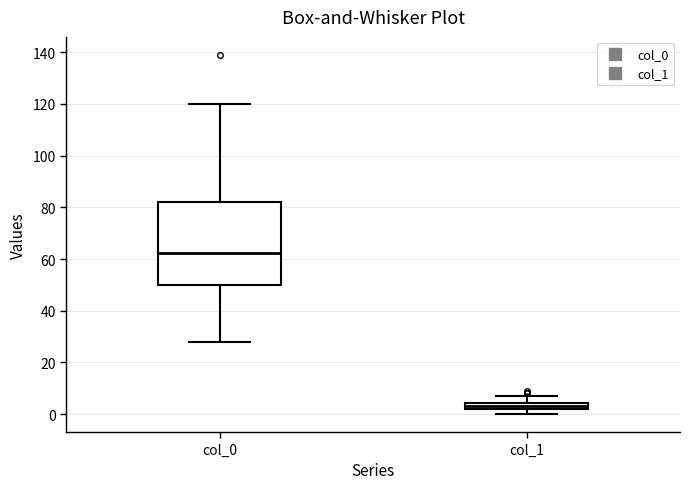

Where does the median line of the box for col_0 sit on the y-axis? The values are not printed on the chart, so give them approximately, as read against the axis.

62